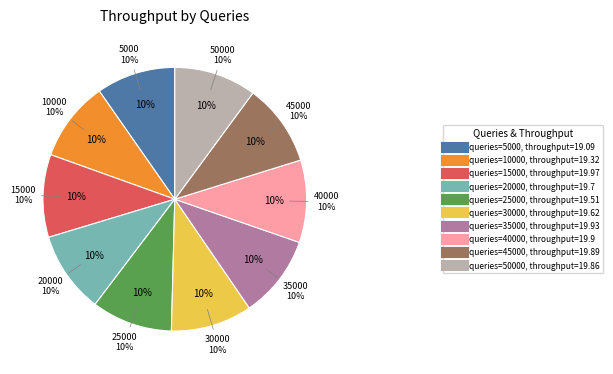

Is it true that 15000 is 10% of the pie?

True